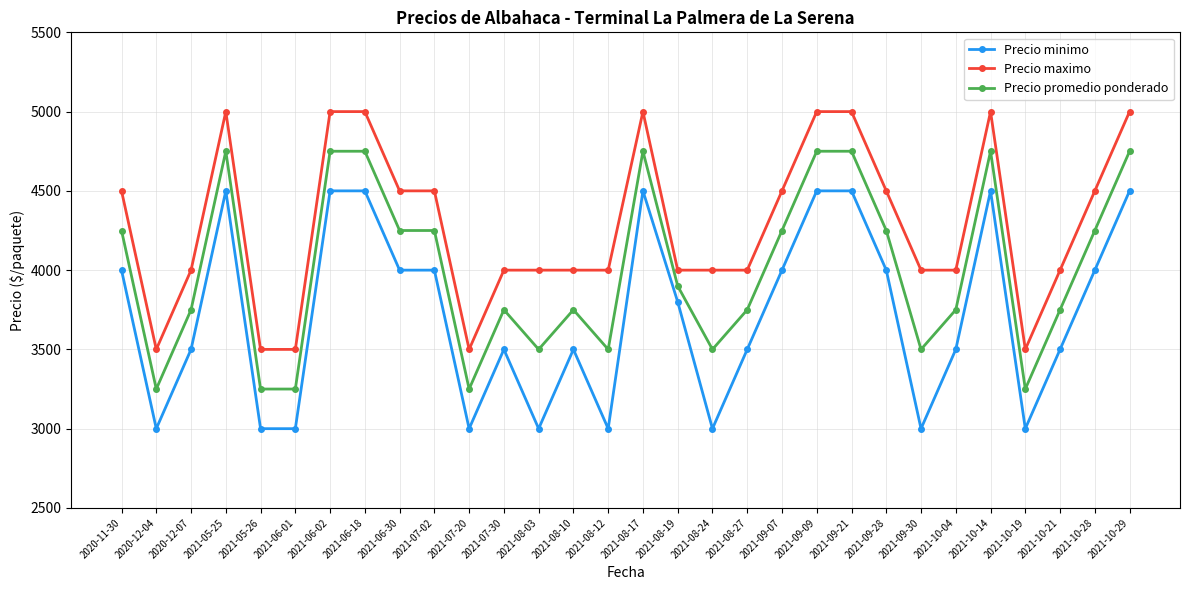

True or false: Precio promedio ponderado and Precio minimo intersect in this chart.

False